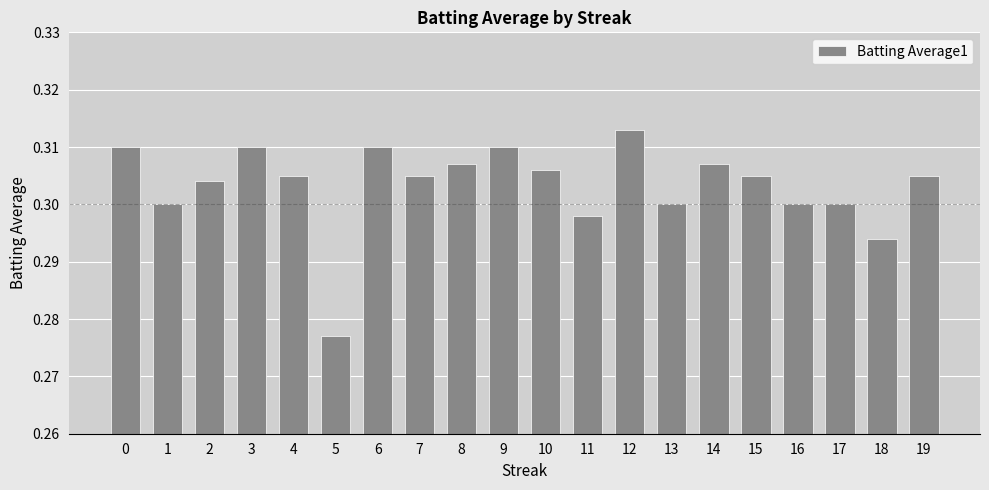

Are the bars grouped side by side (vs. stacked)?

No